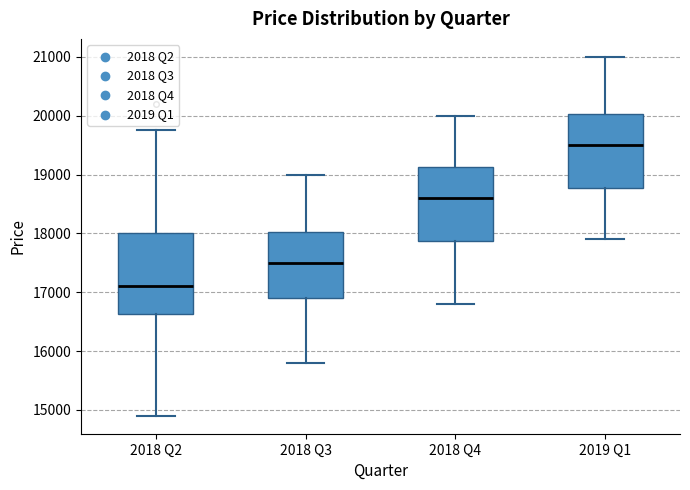

Reading left to right, read every box against the y-axis: the position of its median line, the range the box covers, and the ends of its whiskers. The values are not printed on the chart, so give them approximately, as read against the axis.

2018 Q2: median 17100, box 16600 to 18000, whiskers 14900 to 19800
2018 Q3: median 17500, box 16900 to 18000, whiskers 15800 to 19000
2018 Q4: median 18600, box 17900 to 19100, whiskers 16800 to 20000
2019 Q1: median 19500, box 18800 to 20000, whiskers 17900 to 21000